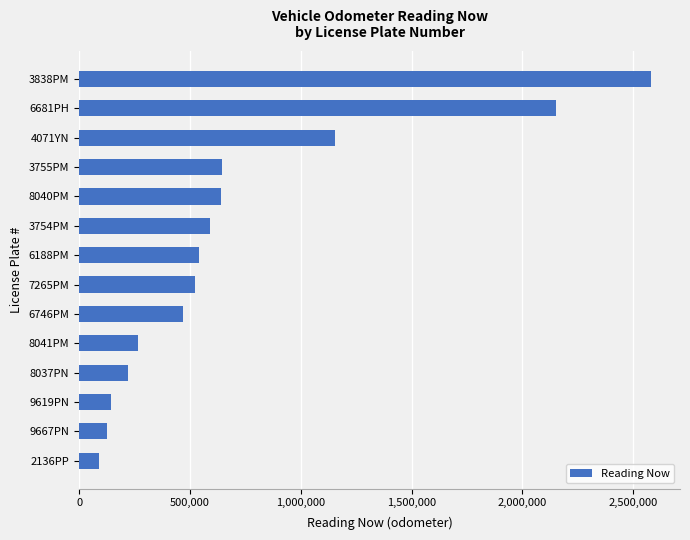

Where is the data nearest to the value 1336699?

4071YN